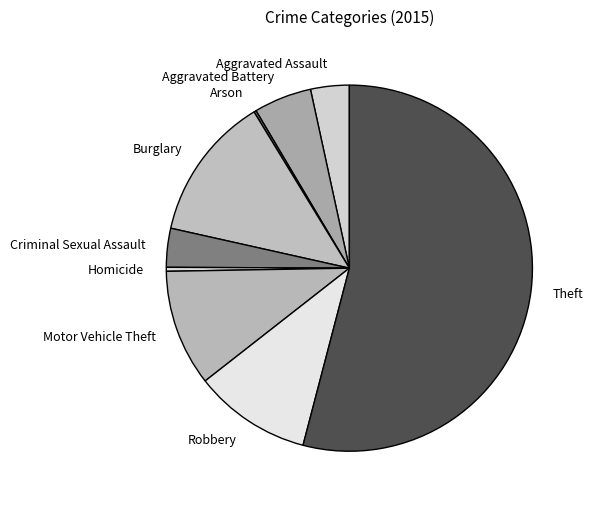

Is it true that Motor Vehicle Theft is 10% of the pie?

True